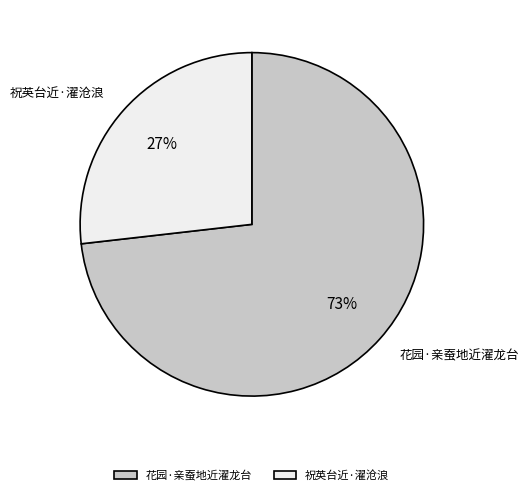

The 花园·亲蚕地近濯龙台 slice represents 73% of the pie. True or false?

True